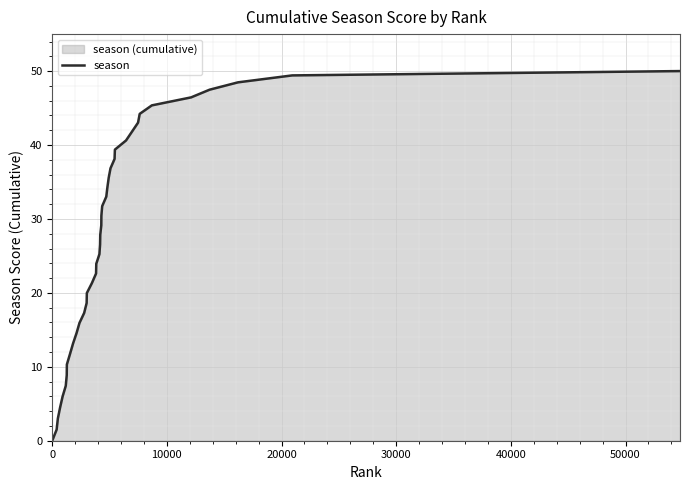

How many data points are less than 27?

20